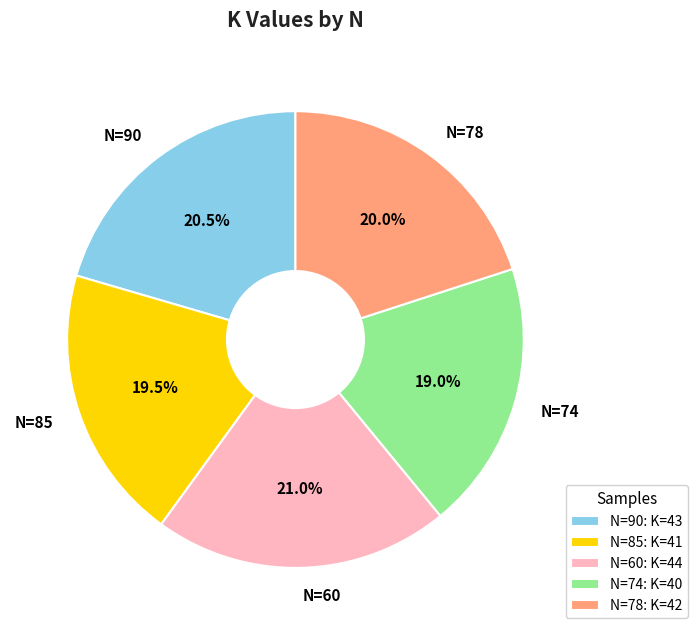

To the nearest percent, what percentage of the pie is N=60?

21%